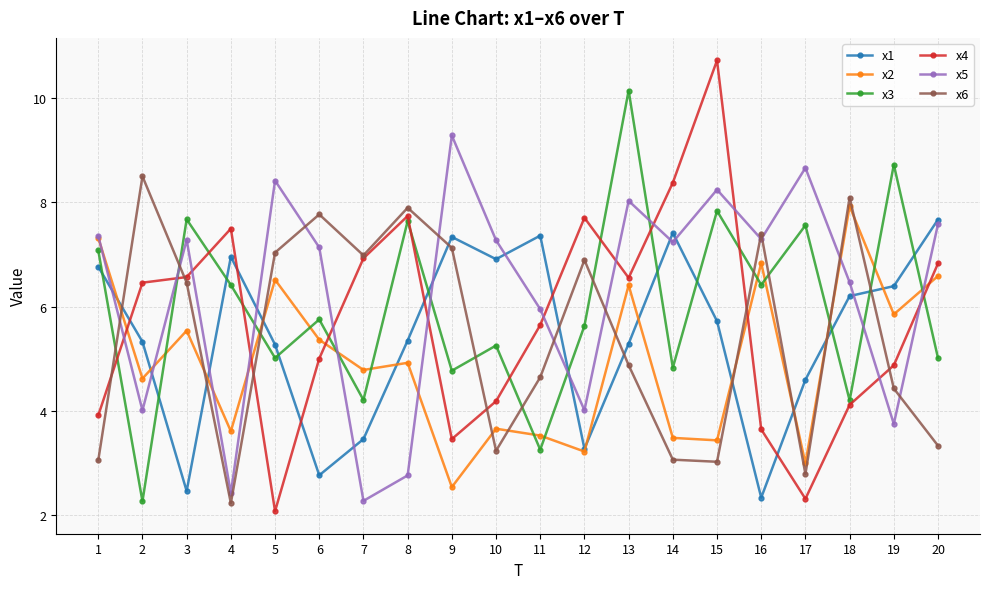

What is the spread (max minus min) of values at 2?

6.2